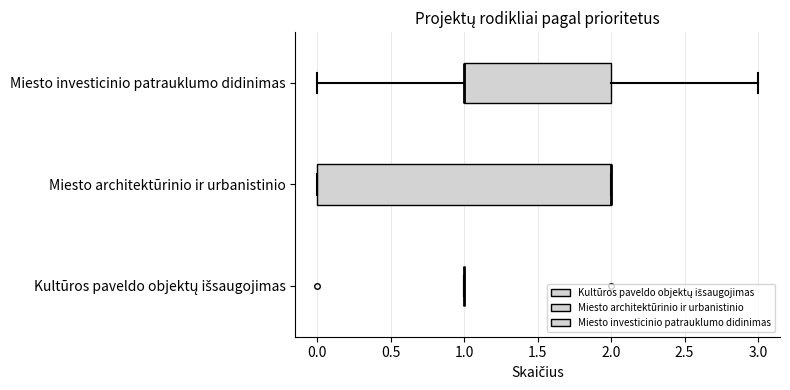

Reading bottom to top, read every box against the x-axis: the position of its median line, the range the box covers, and the ends of its whiskers. The values are not printed on the chart, so give them approximately, as read against the axis.

Kultūros paveldo objektų išsaugojimas: box collapsed to a line at 1, whiskers 1 to 1
Miesto architektūrinio ir urbanistinio: median 2 (drawn on the box's right edge), box 0 to 2, whiskers 0 to 2
Miesto investicinio patrauklumo didinimas: median 1 (drawn on the box's left edge), box 1 to 2, whiskers 0 to 3